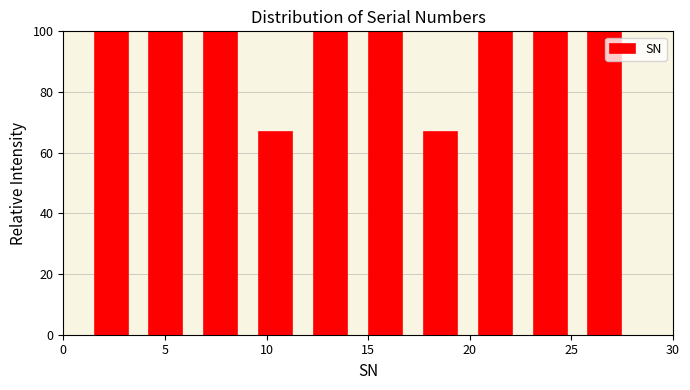

Reading left to right, transcribe this chart: for each bar, give the range it covers on the x-axis and its height. Neither the bar edges nor the heights are printed on the chart, so give them approximately, as read against the axes.

1.0 to 3.7: 100
3.7 to 6.4: 100
6.4 to 9.1: 100
9.1 to 11.8: 66
11.8 to 14.5: 100
14.5 to 17.2: 100
17.2 to 19.9: 66
19.9 to 22.6: 100
22.6 to 25.3: 100
25.3 to 28.0: 100